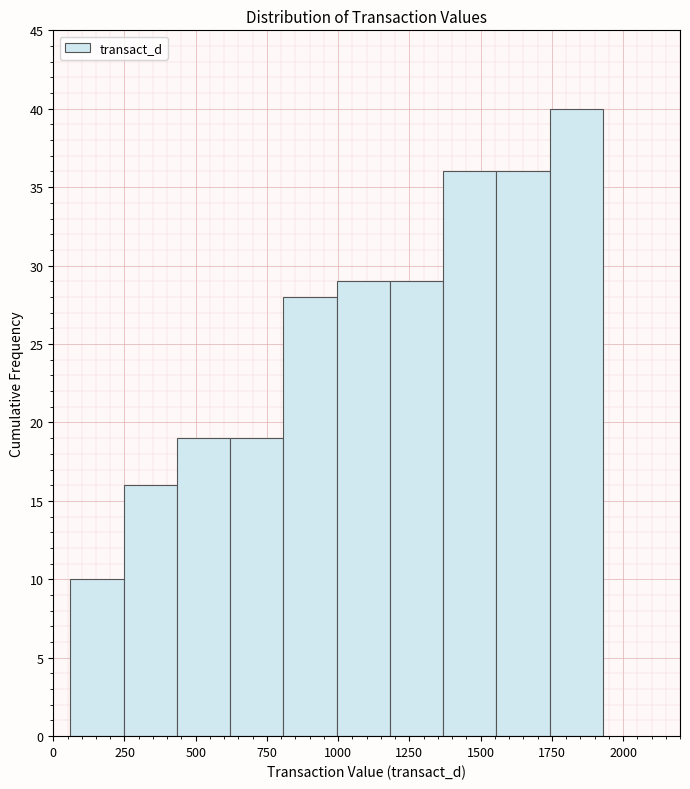

Read against the x-axis, roughly where is the centre of the tallest bar?

1850